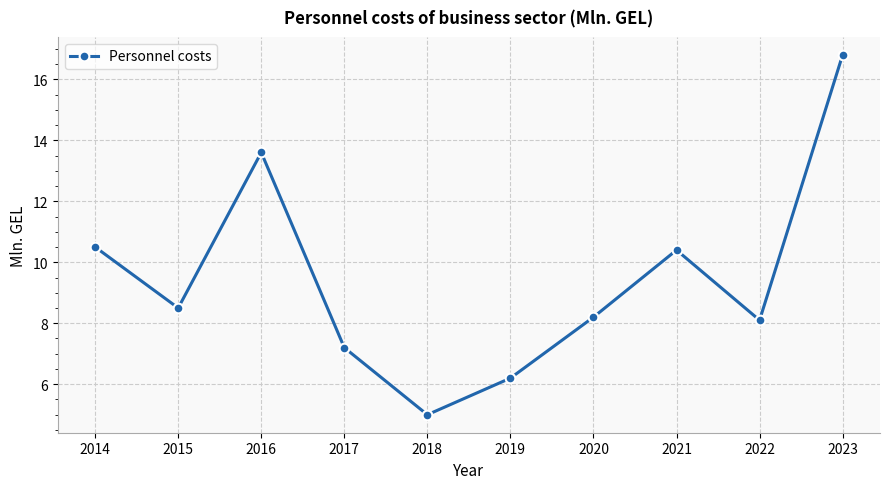

Reading right to left, list all the values displayed in this chart.

2023=16.8	2022=8.1	2021=10.4	2020=8.2	2019=6.2	2018=5.0	2017=7.2	2016=13.6	2015=8.5	2014=10.5